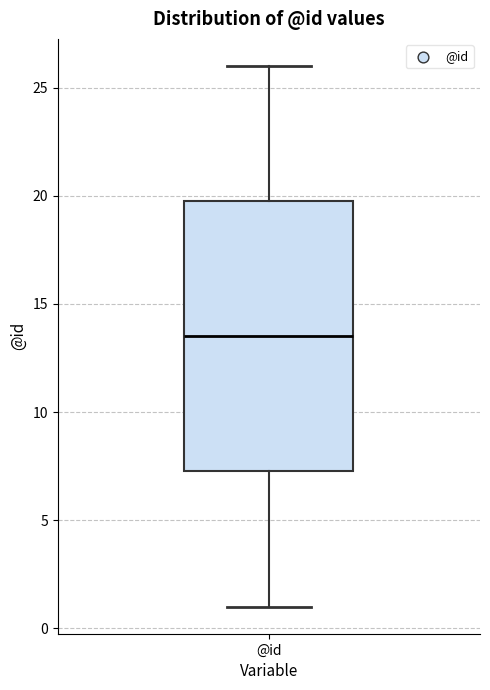

Where is the lower edge of the box for @id on the y-axis? The values are not printed on the chart, so give them approximately, as read against the axis.

7.5